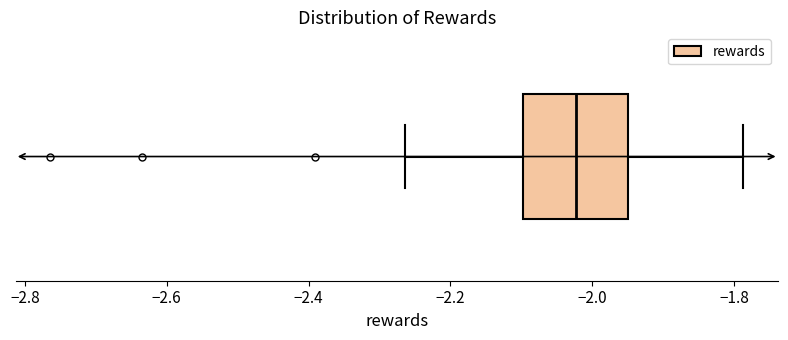

Where is the left edge of the box on the x-axis? The values are not printed on the chart, so give them approximately, as read against the axis.

-2.10